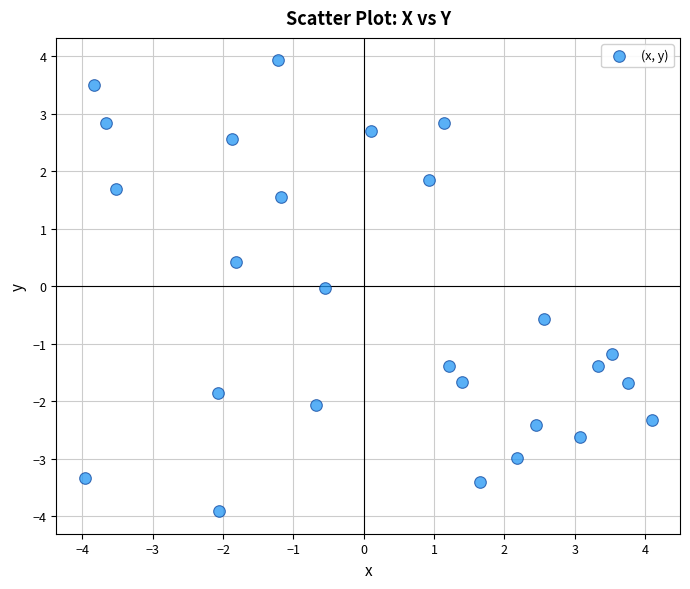

What is the range of Y values (max minus min)?

7.8